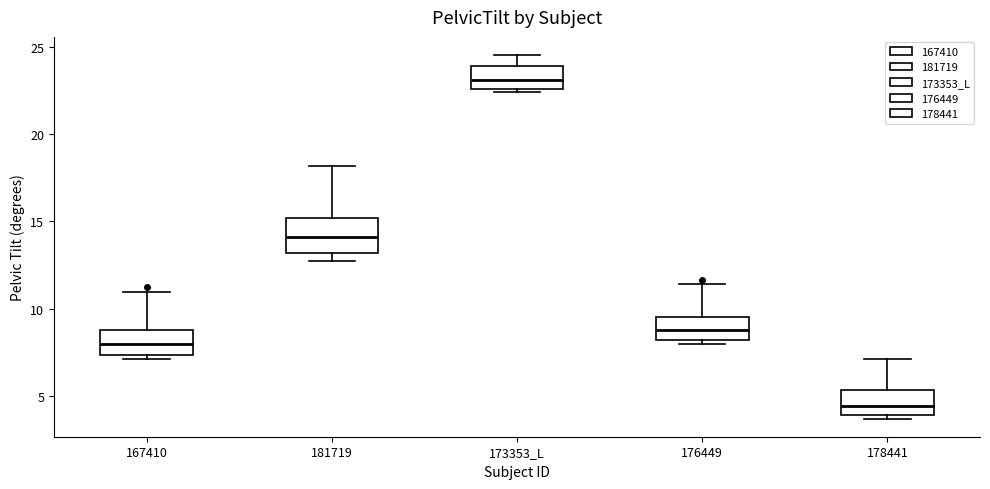

Reading left to right, read every box against the y-axis: the position of its median line, the range the box covers, and the ends of its whiskers. The values are not printed on the chart, so give them approximately, as read against the axis.

167410: median 8.0, box 7.5 to 9.0, whiskers 7.0 to 11.0
181719: median 14.0, box 13.0 to 15.0, whiskers 12.5 to 18.0
173353_L: median 23.0, box 22.5 to 24.0, whiskers 22.5 (just below the box's lower edge) to 24.5
176449: median 9.0, box 8.0 to 9.5, whiskers 8.0 (just below the box's lower edge) to 11.5
178441: median 4.5, box 4.0 to 5.5, whiskers 3.5 to 7.0